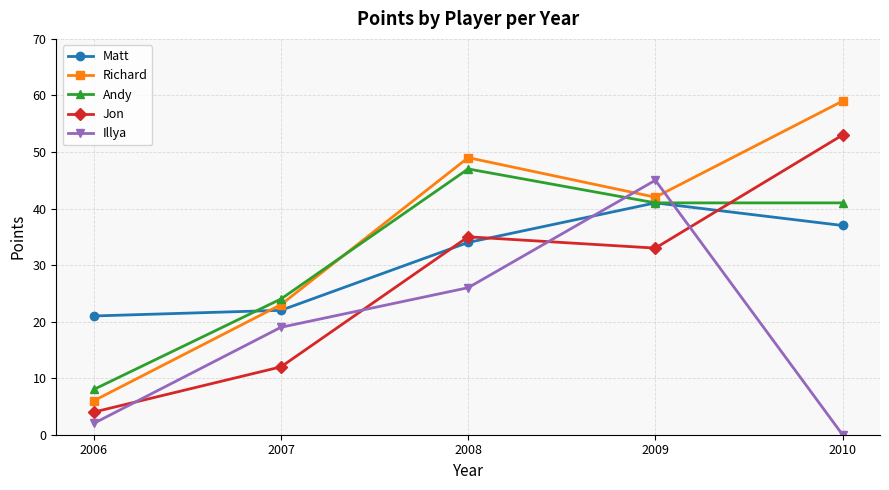

What is the sum of the Illya values at 2007 and 2008?

45